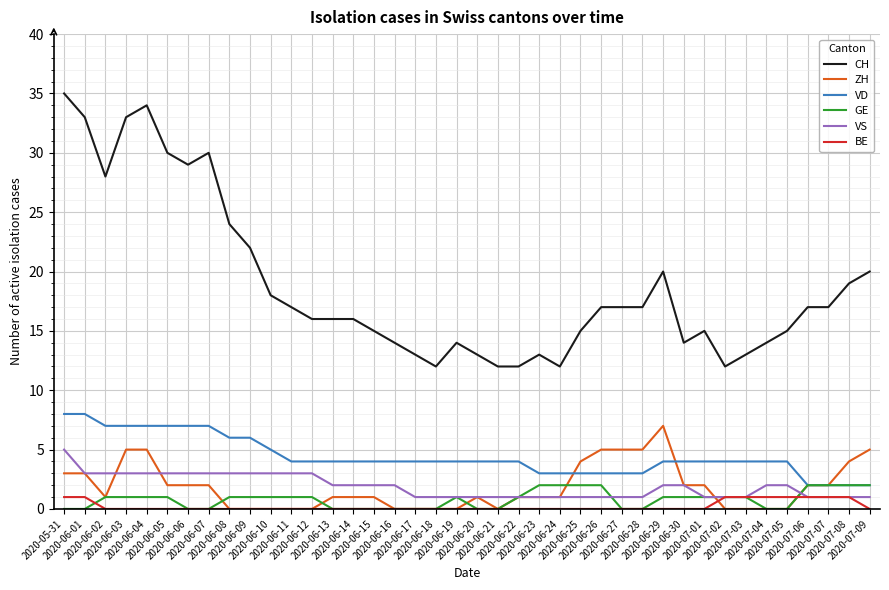

True or false: ZH has a value of 4 at 2020-06-25.

True